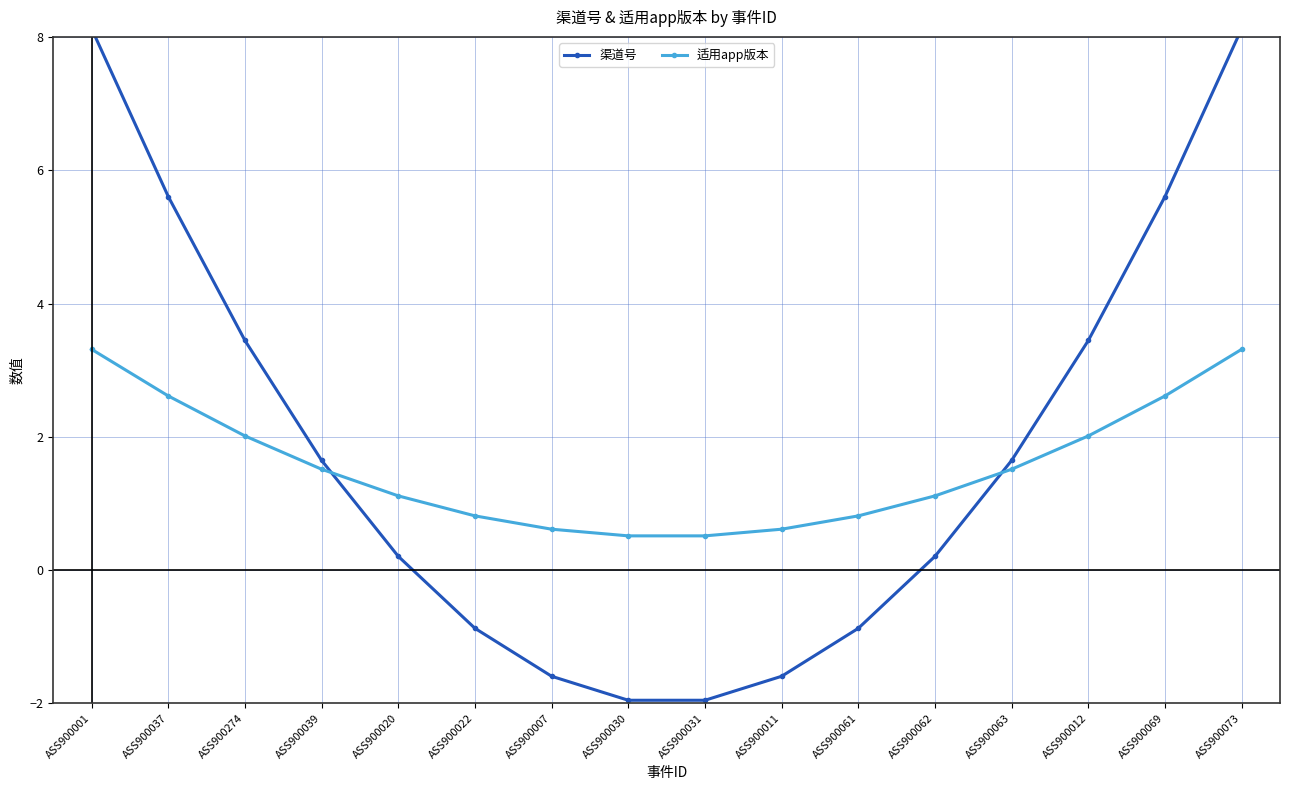

What position from the left is ASS900001?

1